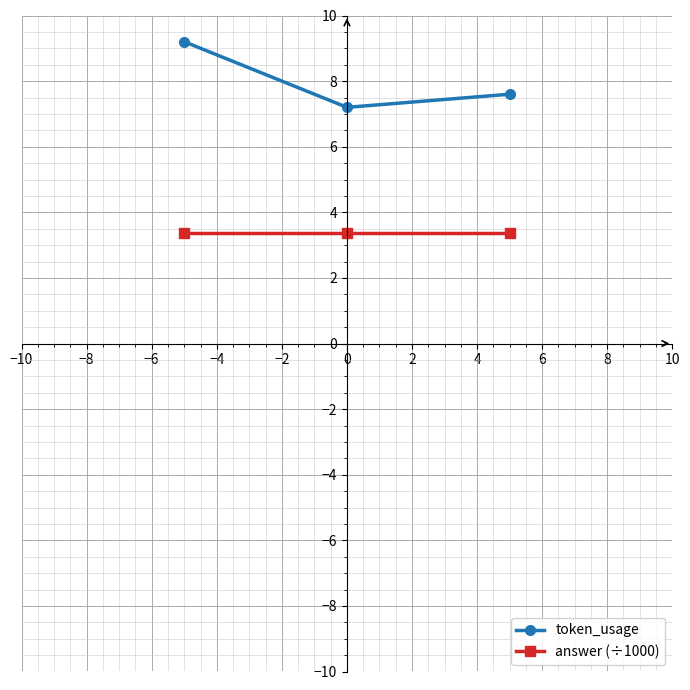

What is the average value of the answer (÷1000) series?

3.4